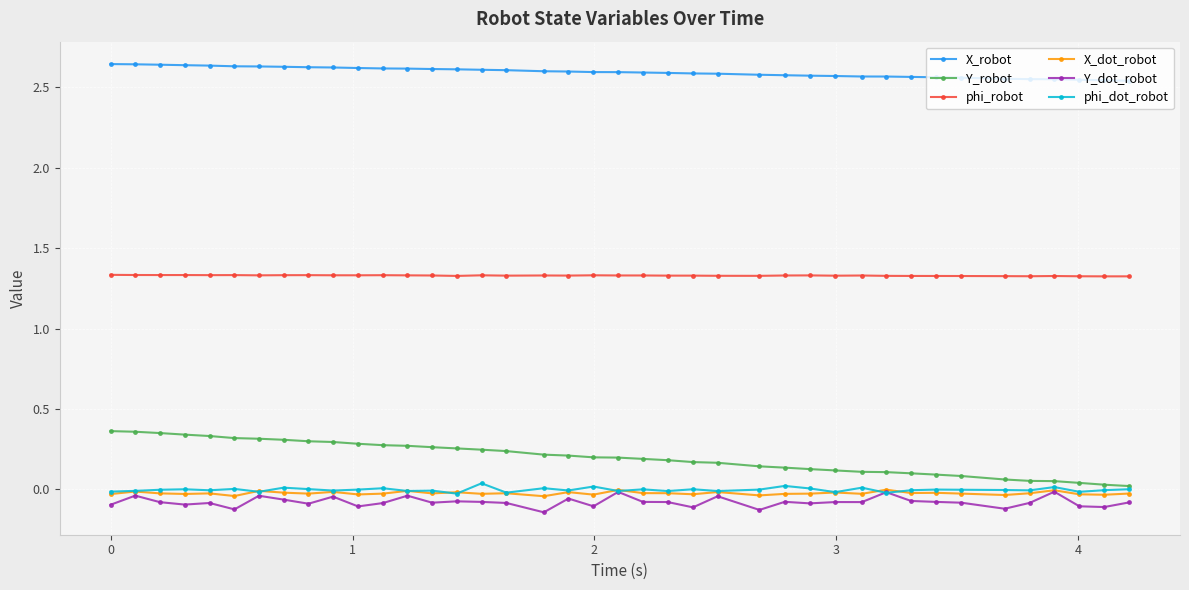

Which series has the largest range (max minus min)?

Y_robot